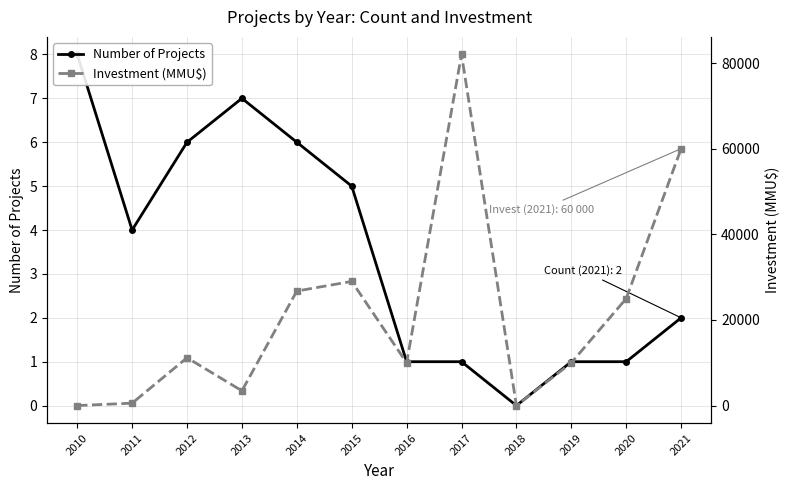

In Investment (MMU$), how many points are lower than both neighbors (excluding endpoints)?

3